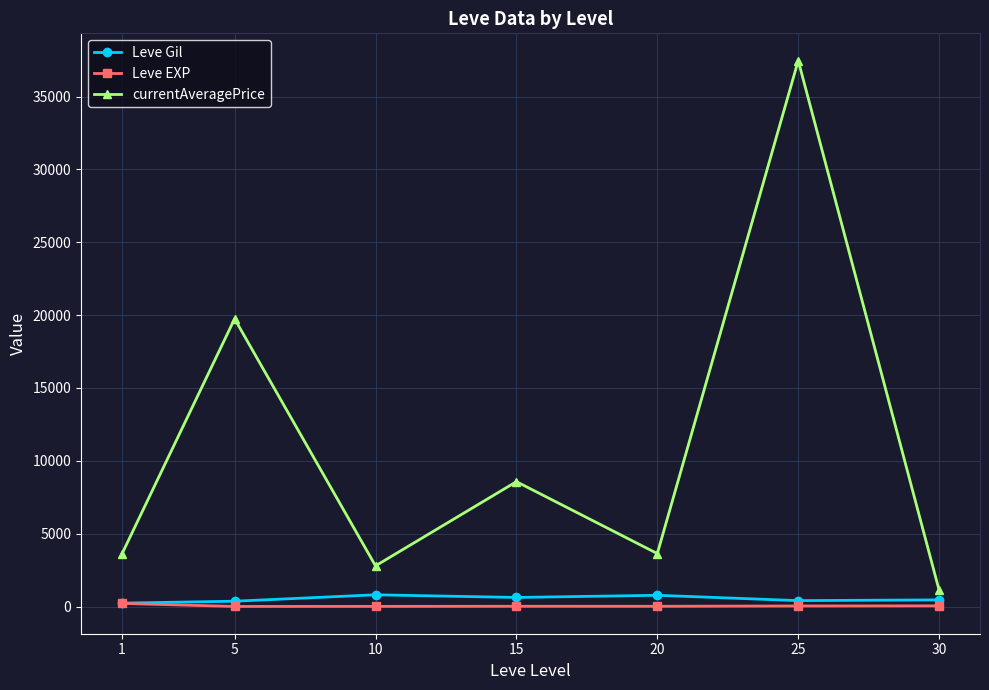

What is the difference between the highest and lowest values at 5?

19743.7